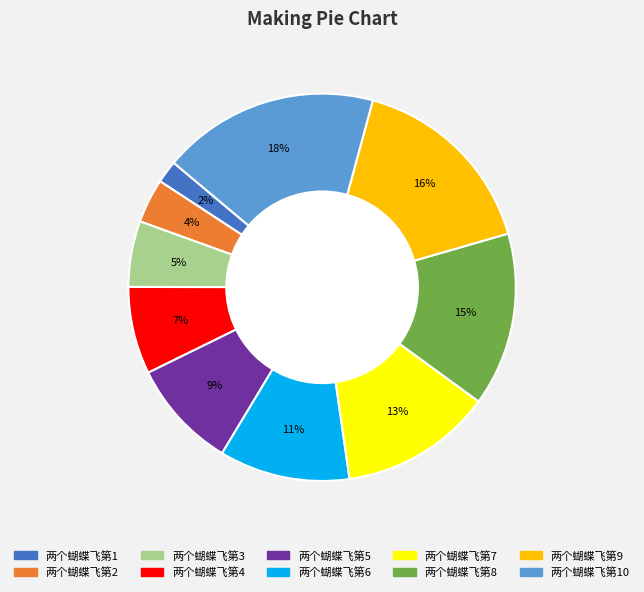

Does any single category account for the majority?

No